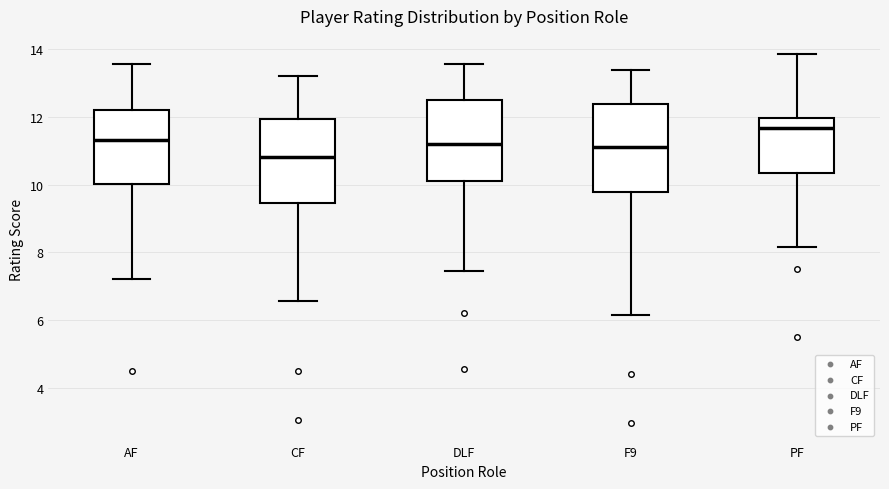

Which box's median line is the highest?

PF